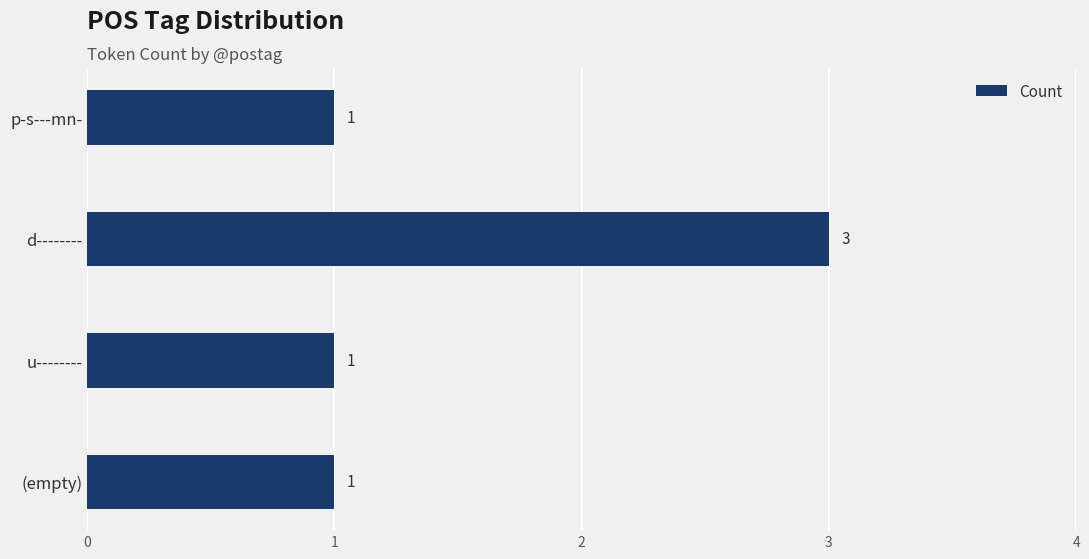

What position from the top is d--------?

2